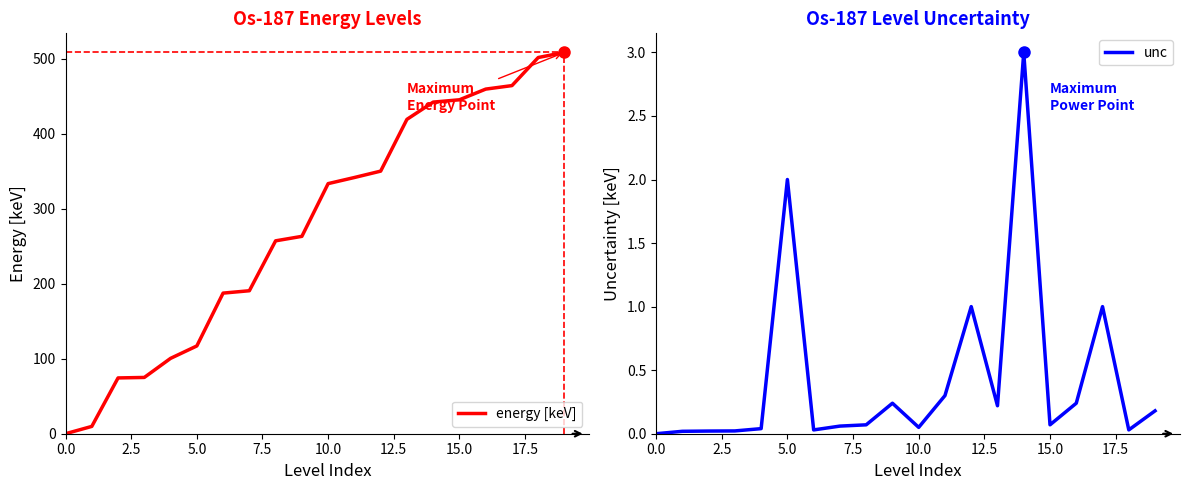

True or false: unc and energy [keV] cross at least once.

False